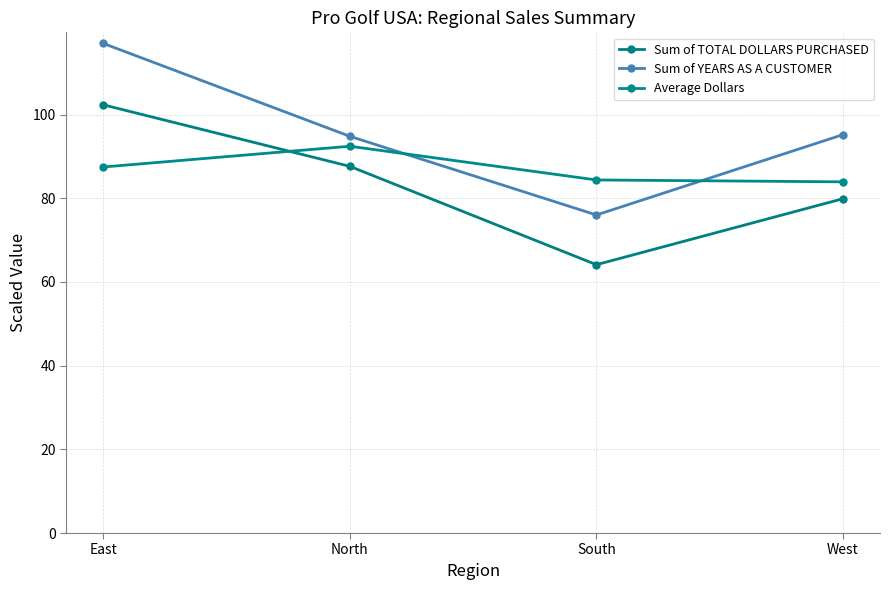

Reading right to left, what are all the values shown in this chart?

Sum of TOTAL DOLLARS PURCHASED: 79.9	64.1	87.6	102.3
Sum of YEARS AS A CUSTOMER: 95.2	76.0	94.8	117.0
Average Dollars: 83.9	84.4	92.4	87.5